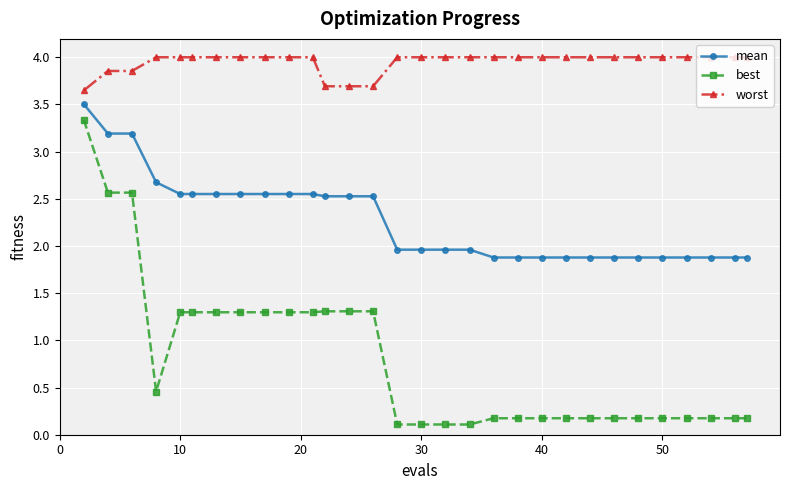

What is the average value of the best series?

0.8